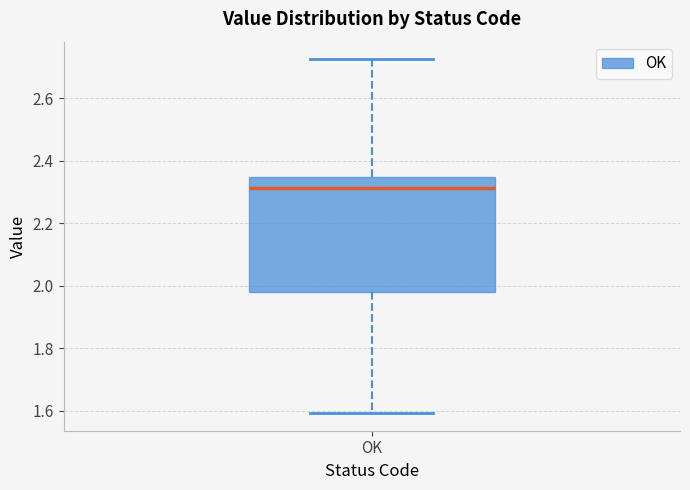

Transcribe this box plot: give where the median line is, the range the box spans, and where the two whiskers end, as read against the y-axis. The values are not printed on the chart, so give them approximately, as read against the axis.

median 2.32, box 1.98 to 2.34, whiskers 1.60 to 2.72